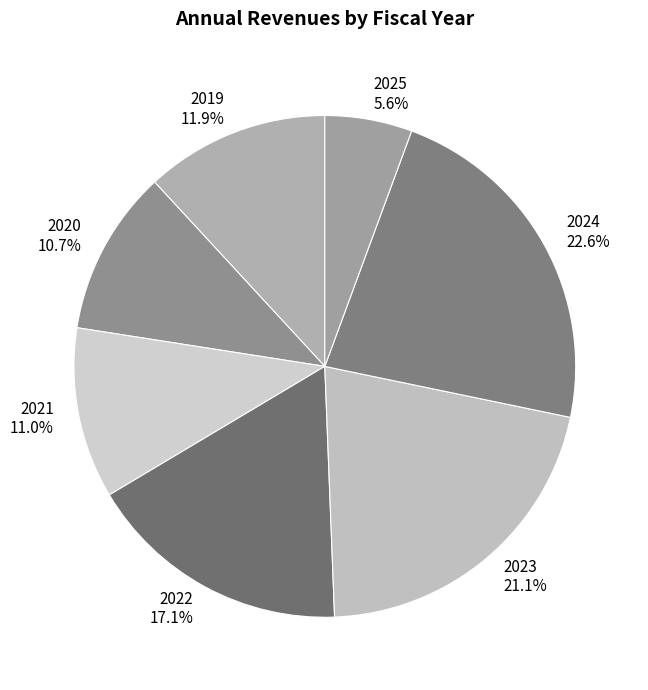

What portion of the pie excludes 2021?

89.0%